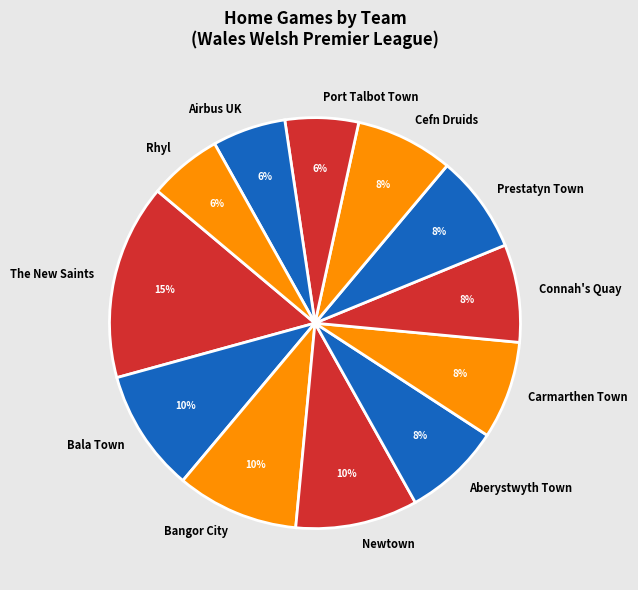

Does any single category account for the majority?

No